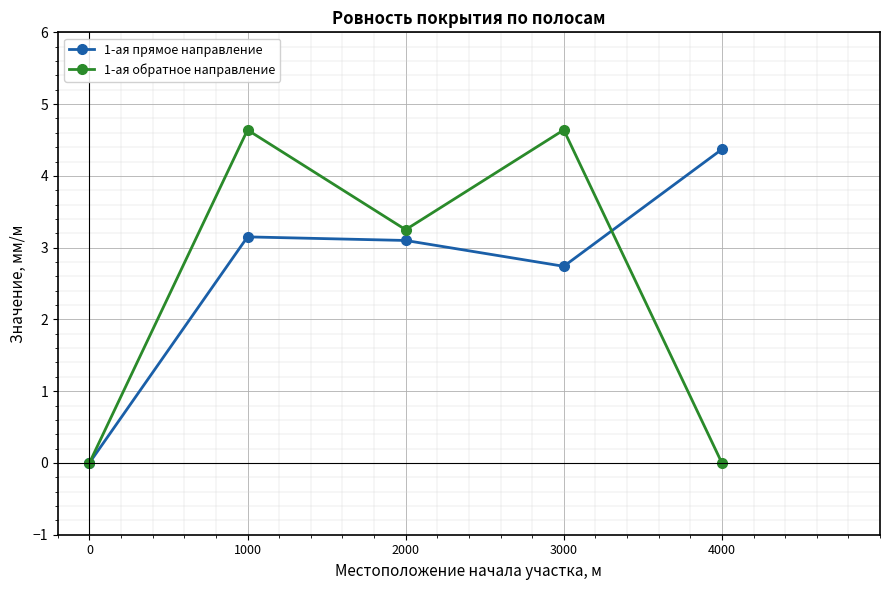

Between 0 and 2000, which series saw the biggest shift?

1-ая обратное направление